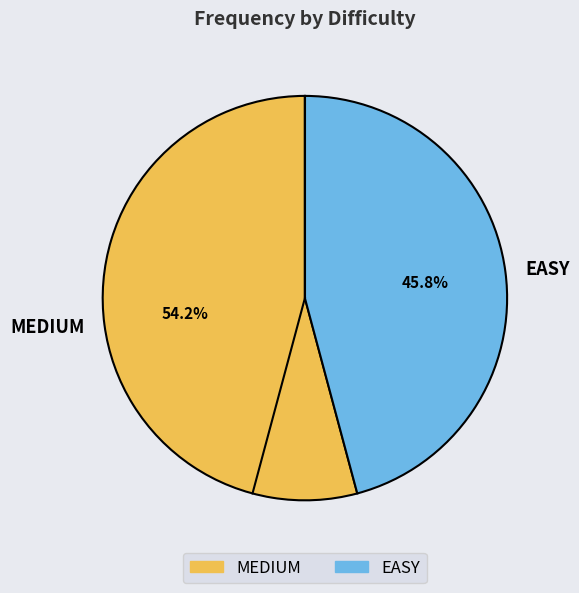

What percentage is NOT represented by MEDIUM?

45.8%